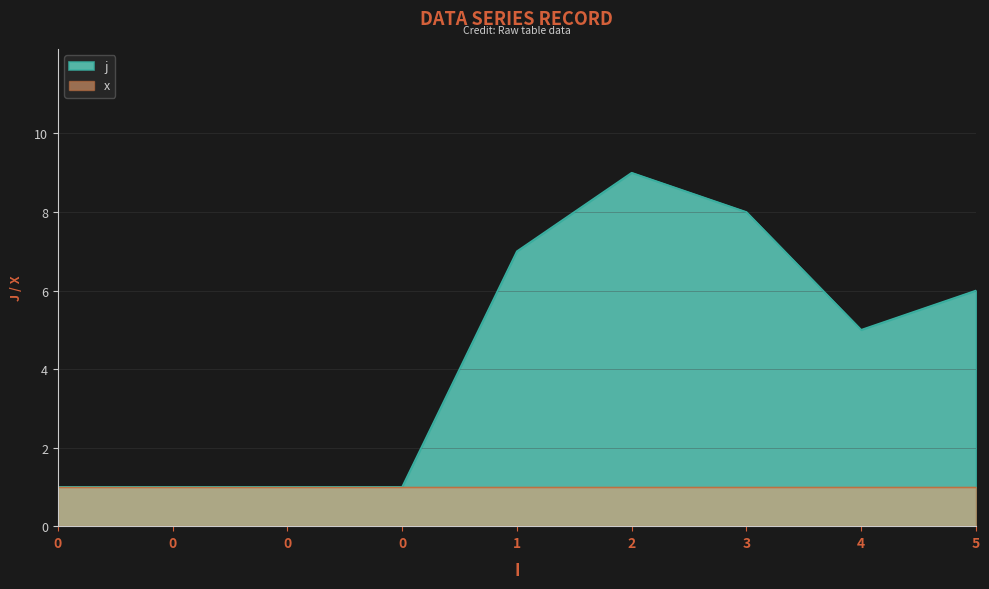

What is the sum of all values?

39